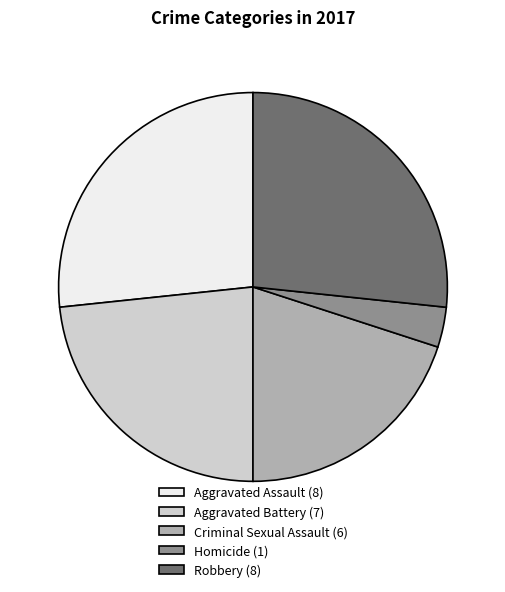

Is it true that Homicide (1) is 11% of the pie?

False